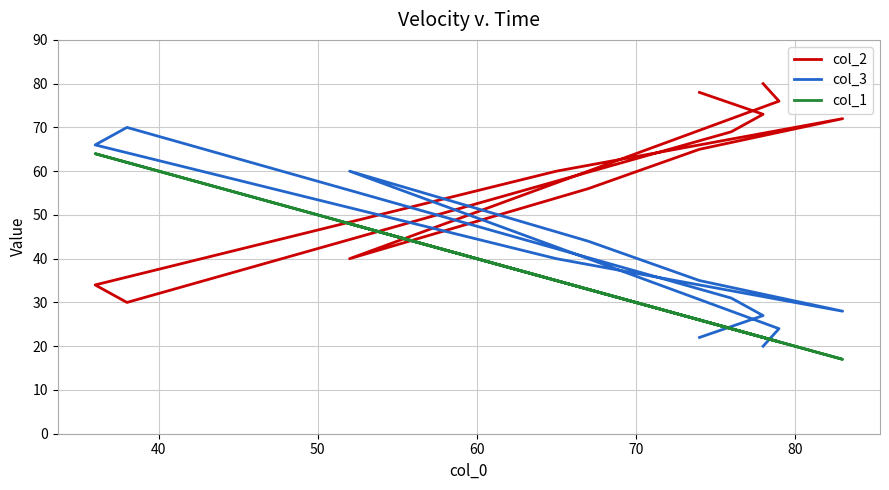

Rank the series by their maximum value, from highest to lowest.

col_2, col_3, col_1